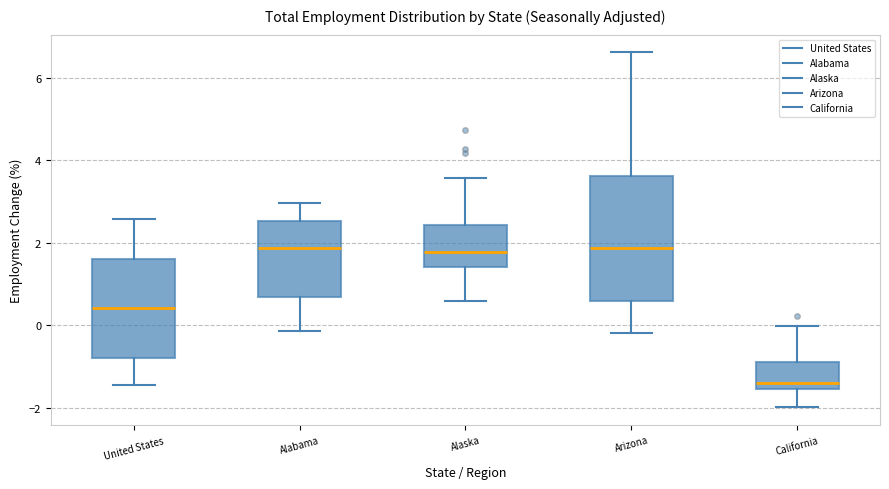

Where is the lower edge of the box for Arizona on the y-axis? The values are not printed on the chart, so give them approximately, as read against the axis.

0.6